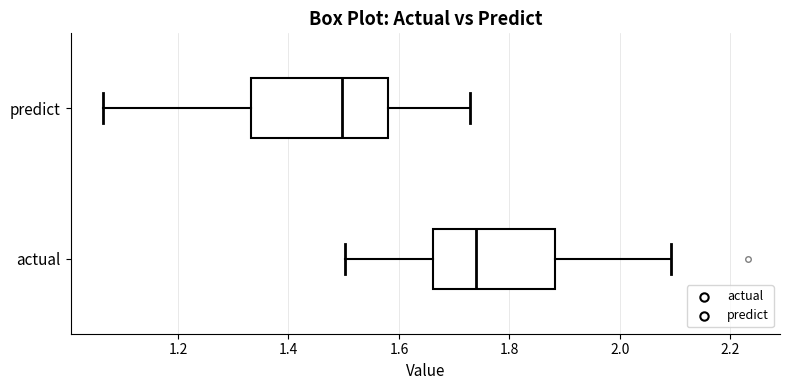

Where does the median line of the box for predict sit on the x-axis? The values are not printed on the chart, so give them approximately, as read against the axis.

1.50